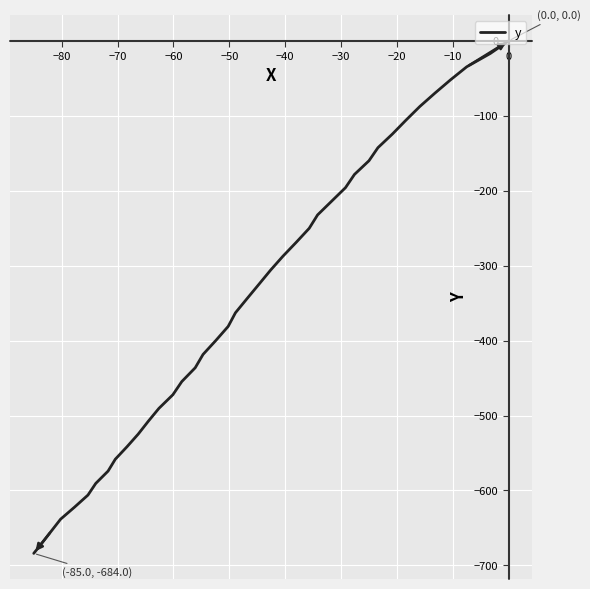

What is the sum of all values?

-13982.2